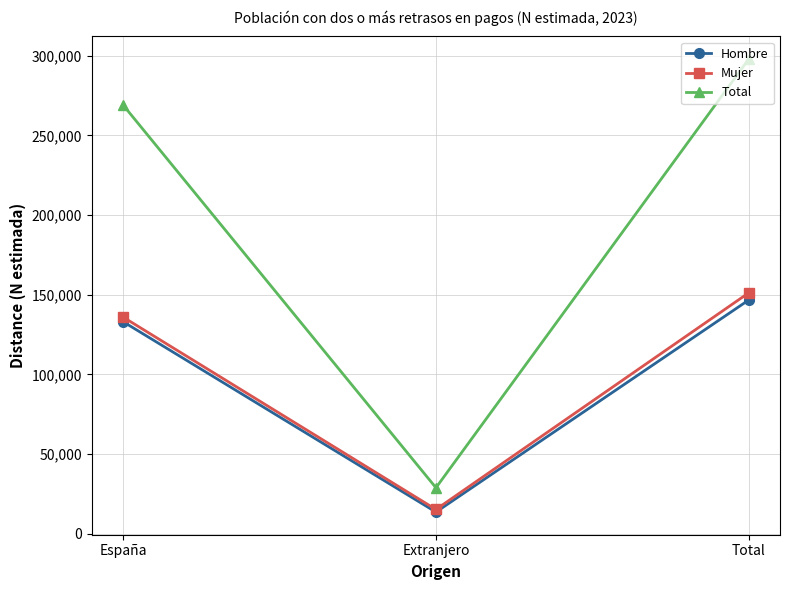

What is the difference between the Mujer values at España and Total?

15260